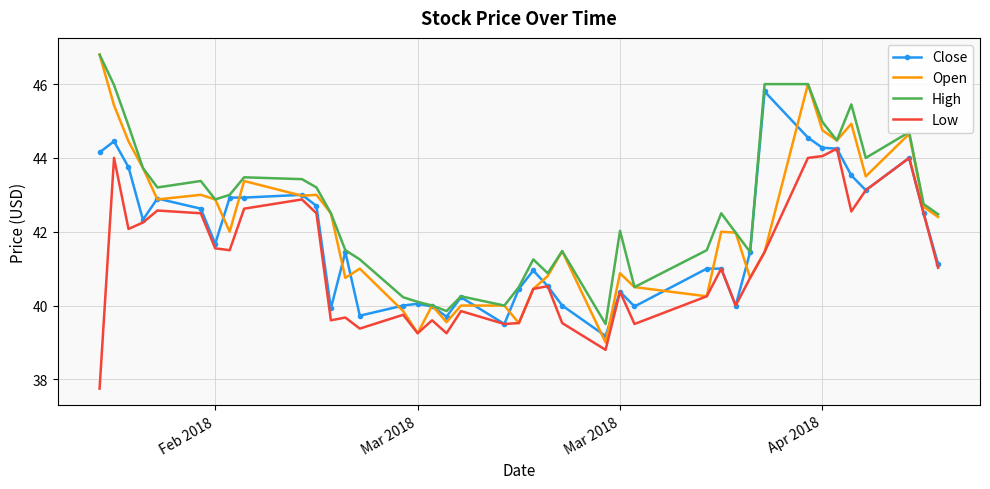

Which series has the largest total across all categories?

High